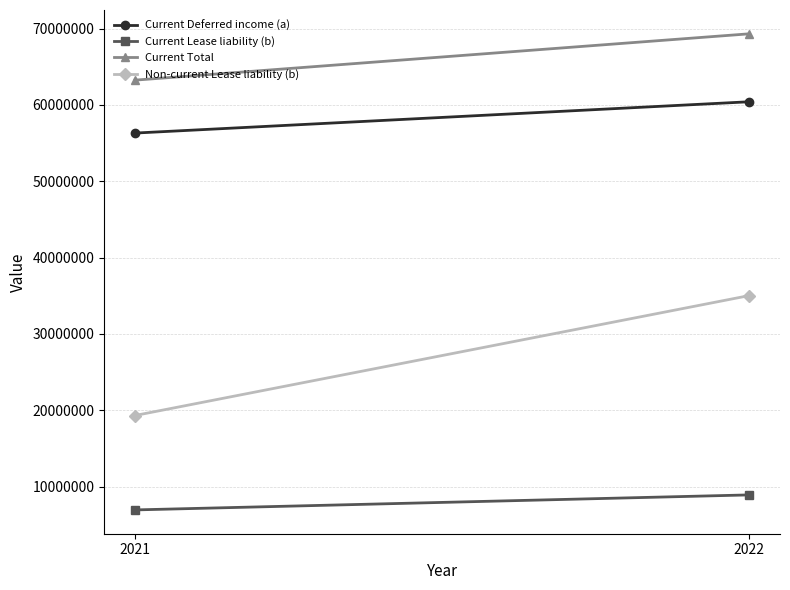

What is the sum of the Non-current Lease liability (b) values at 2021 and 2022?

54325931